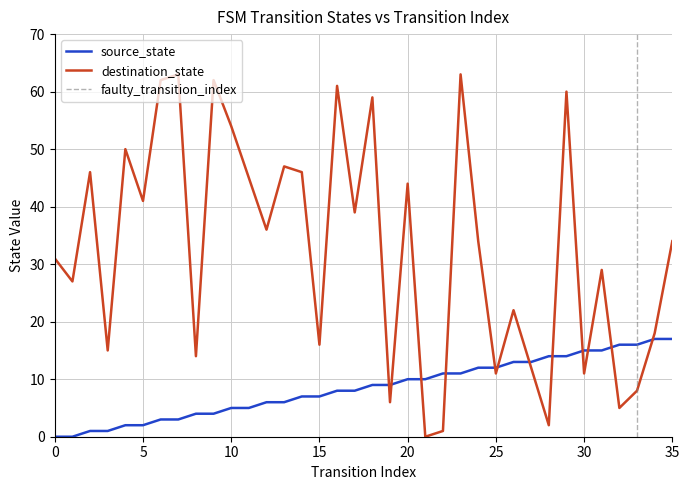

At how many categories does at least one series exceed 33?

19